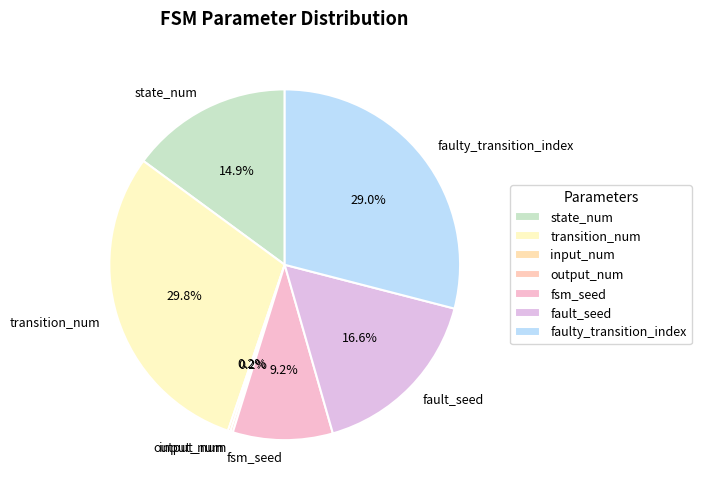

Which slice is the largest?

transition_num